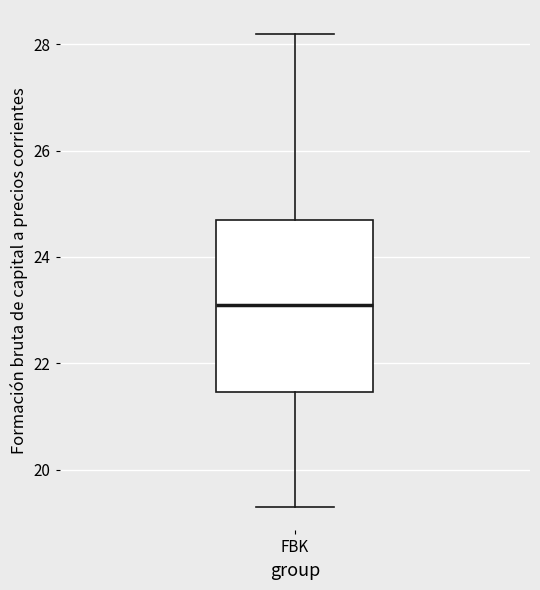

Transcribe this box plot: give where the median line is, the range the box spans, and where the two whiskers end, as read against the y-axis. The values are not printed on the chart, so give them approximately, as read against the axis.

median 23.2, box 21.4 to 24.8, whiskers 19.4 to 28.2